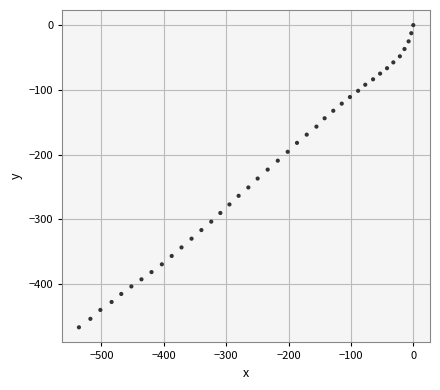

What is the range of Y values (max minus min)?

466.8